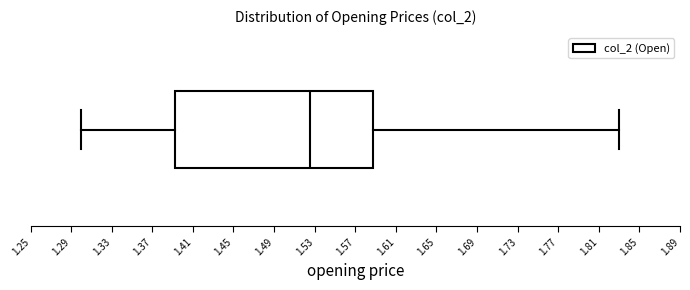

Transcribe this box plot: give where the median line is, the range the box spans, and where the two whiskers end, as read against the x-axis. The values are not printed on the chart, so give them approximately, as read against the axis.

median 1.525, box 1.395 to 1.590, whiskers 1.300 to 1.830